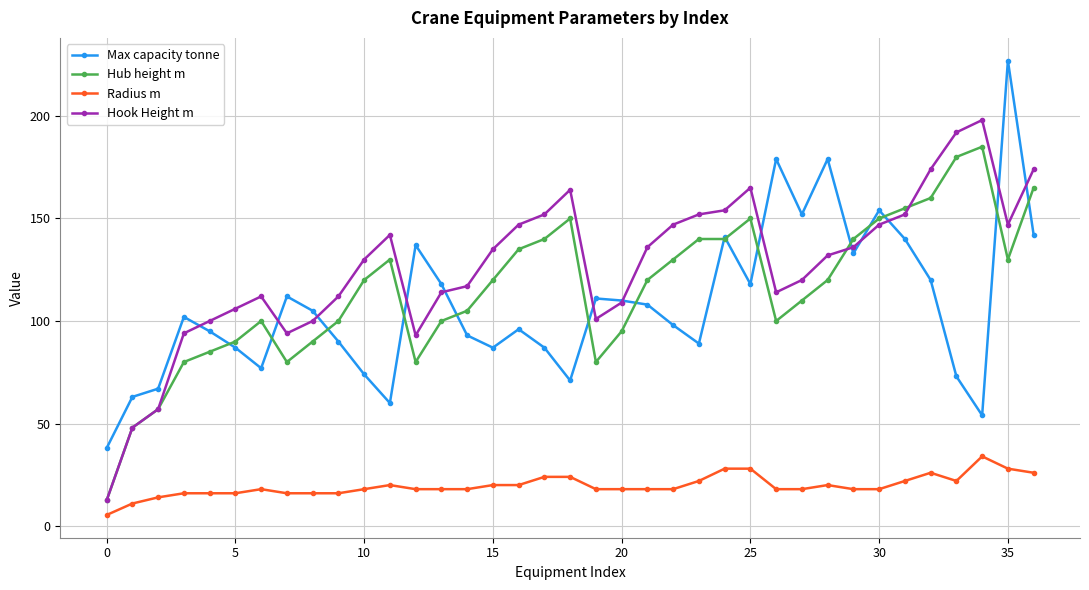

True or false: Max capacity tonne has more than 1 interior local peaks.

True